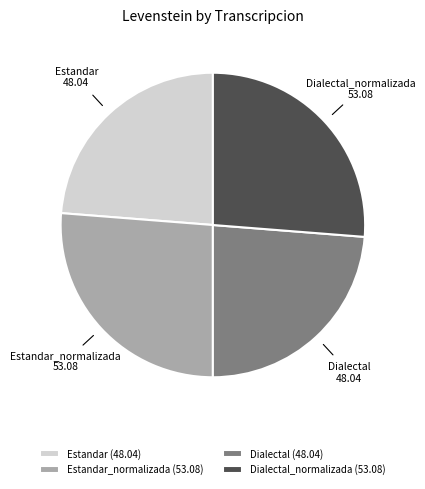

What is the ratio of the value at Dialectal (48.04) to the value at Estandar_normalizada (53.08)?

0.9